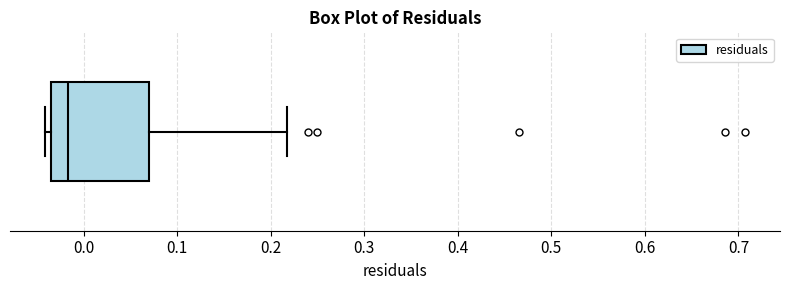

Transcribe this box plot: give where the median line is, the range the box spans, and where the two whiskers end, as read against the x-axis. The values are not printed on the chart, so give them approximately, as read against the axis.

median -0.02, box -0.03 to 0.07, whiskers -0.04 to 0.22